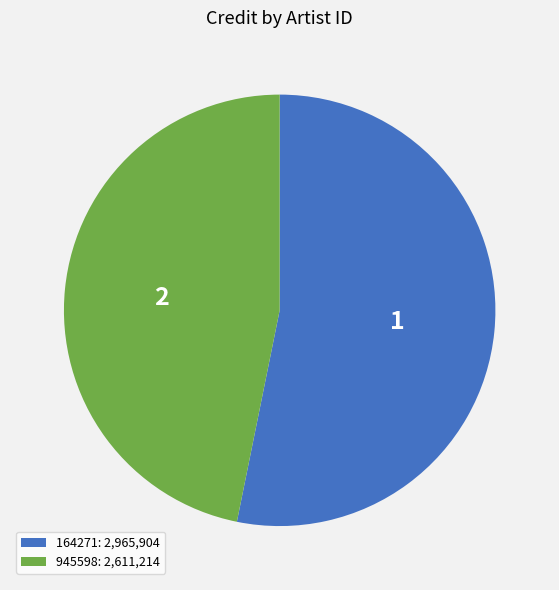

Which has a higher value, 945598: 2,611,214 or 164271: 2,965,904?

164271: 2,965,904